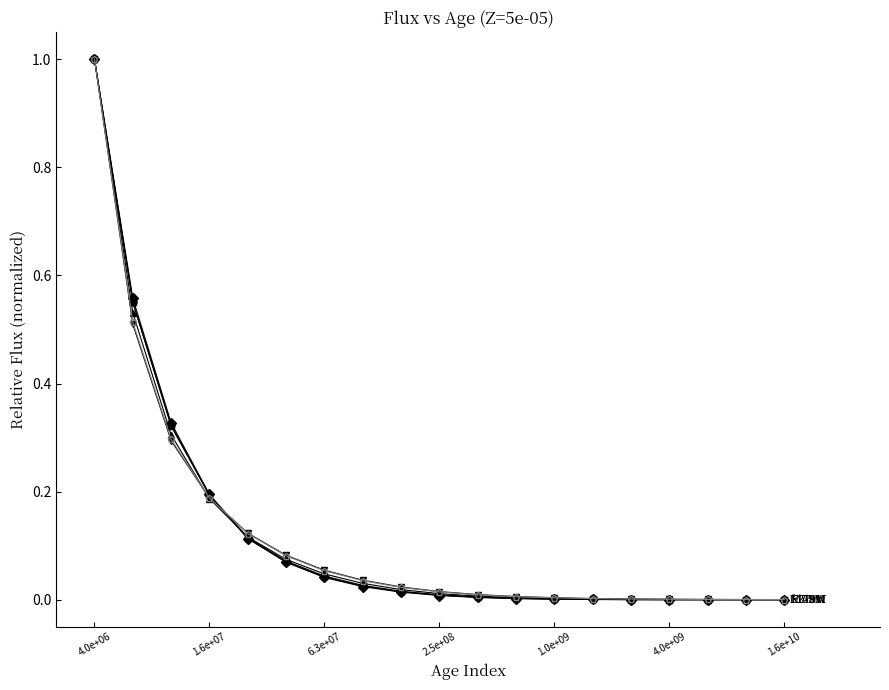

How many distinct data groups are displayed?

6